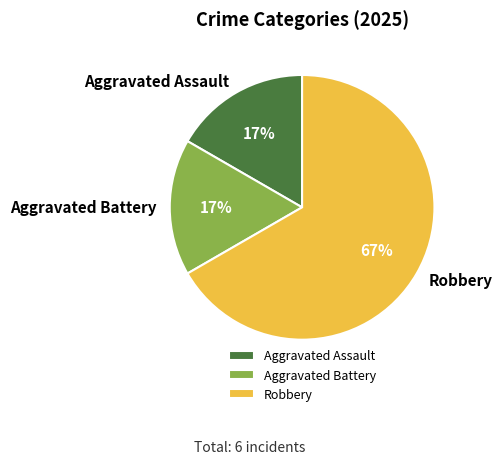

Count the number of slices in the pie.

3